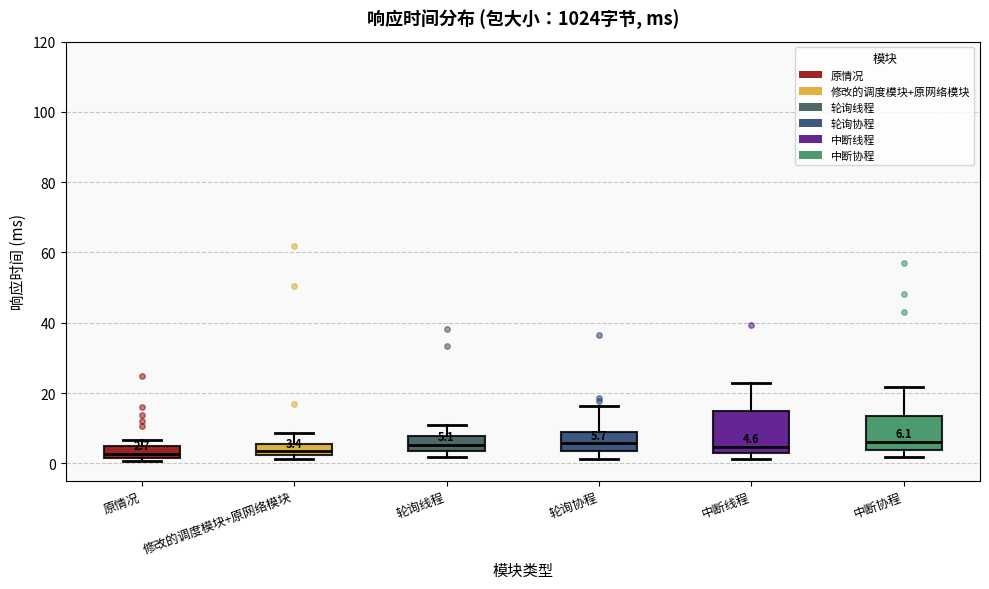

Which box is the tallest, from its lower edge to its upper edge?

中断线程